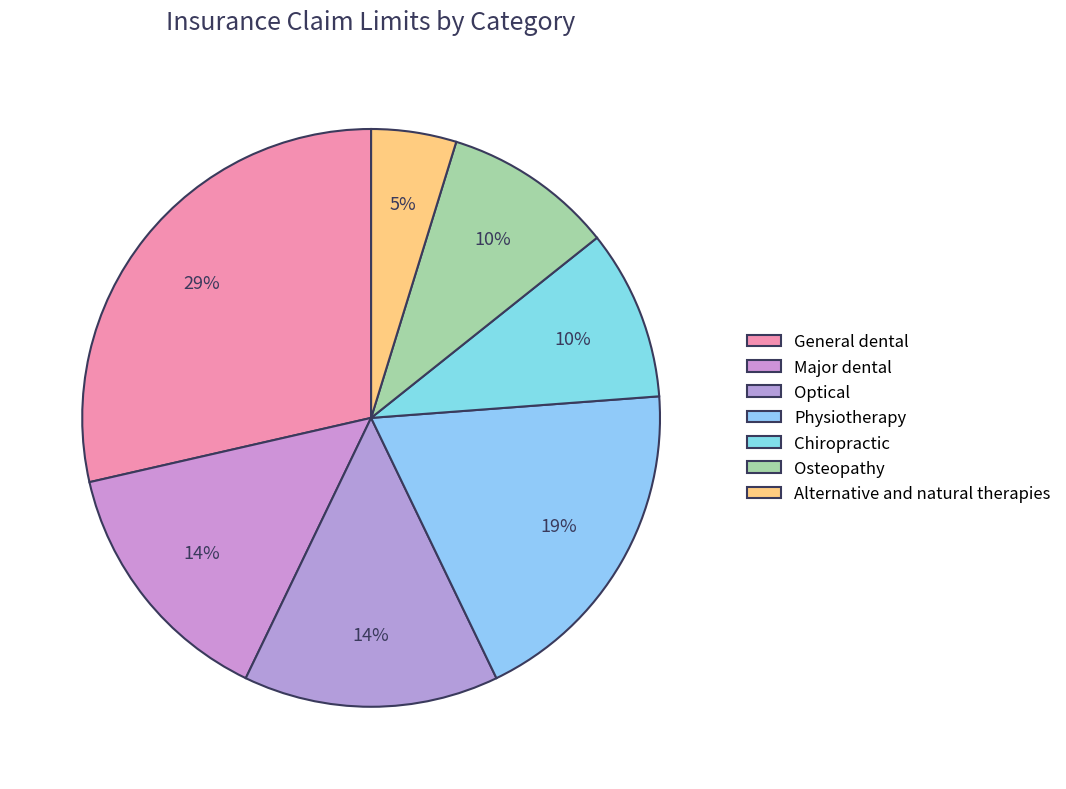

Count the number of slices in the pie.

7